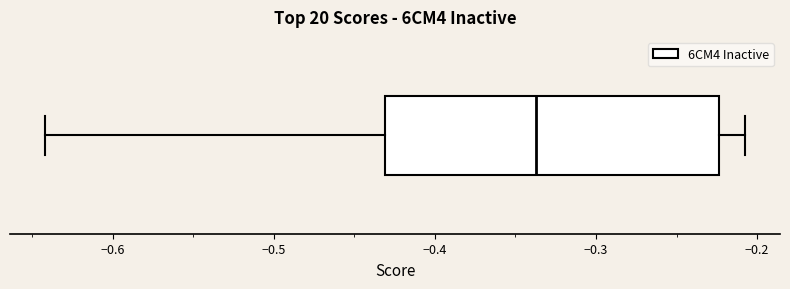

Read this box plot against the x-axis: the position of the median line, the range covered by the box, and the ends of both whiskers. The values are not printed on the chart, so give them approximately, as read against the axis.

median -0.34, box -0.43 to -0.22, whiskers -0.64 to -0.21